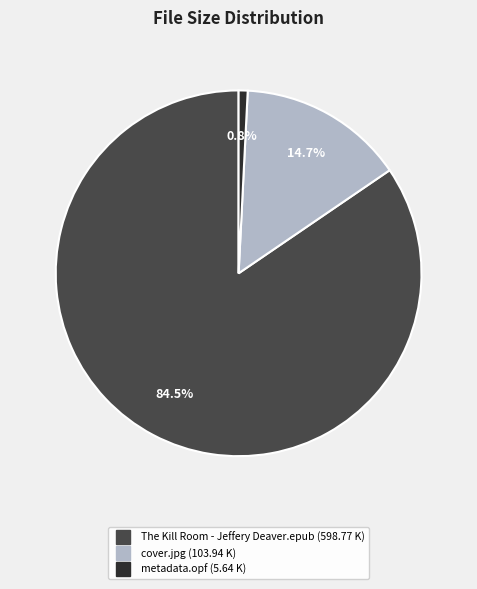

True or false: metadata.opf accounts for 1% of the total.

True